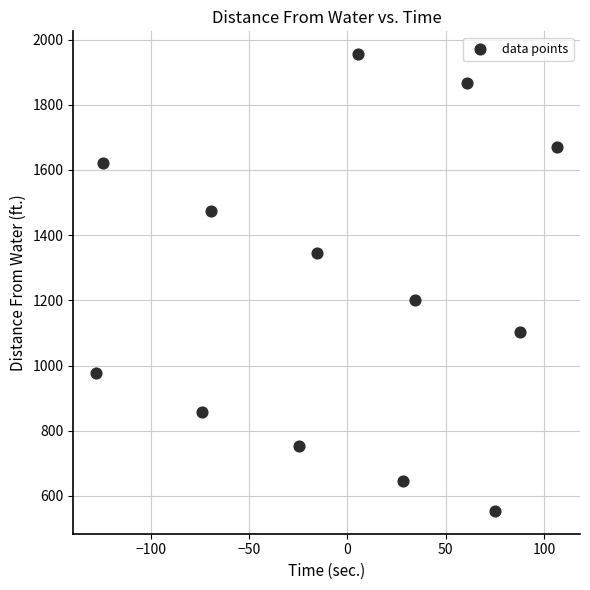

What Y value in the scatter plot is closest to 1254?

1200.7